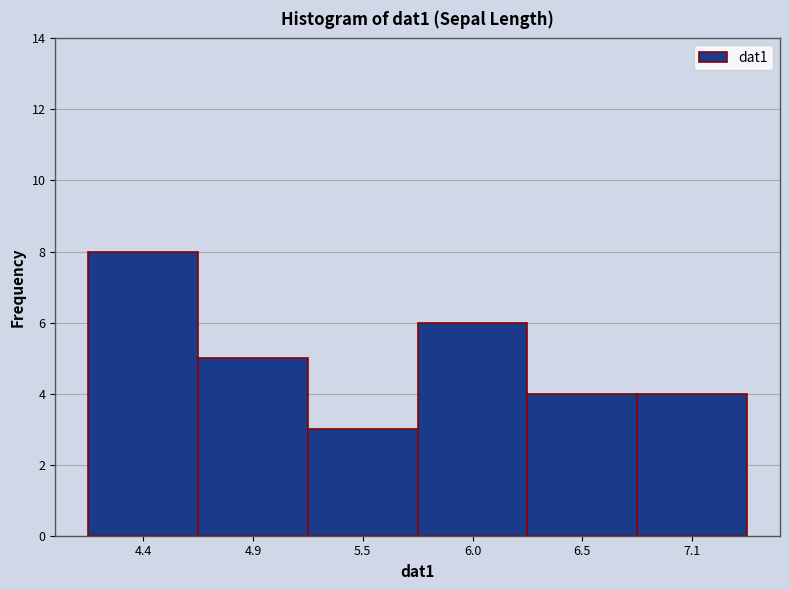

Reading right to left, extract all data points from this chart.

4	4	6	3	5	8